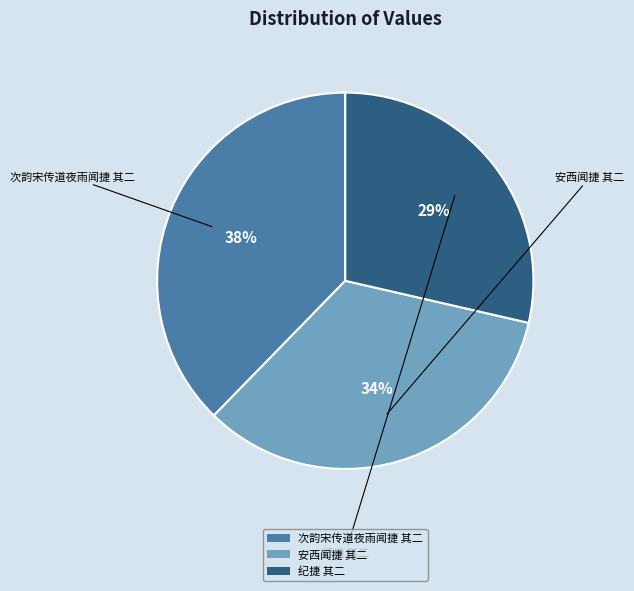

The 次韵宋传道夜雨闻捷 其二 slice represents 30% of the pie. True or false?

False